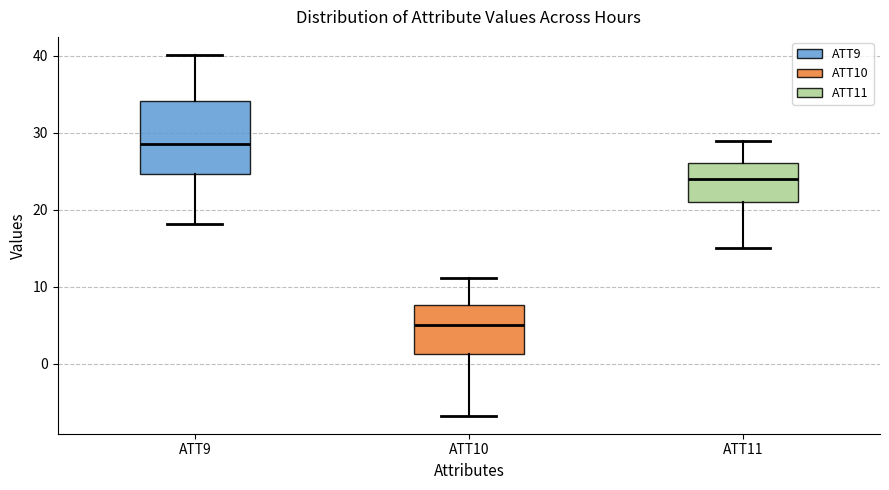

Which box is the tallest, from its lower edge to its upper edge?

ATT9